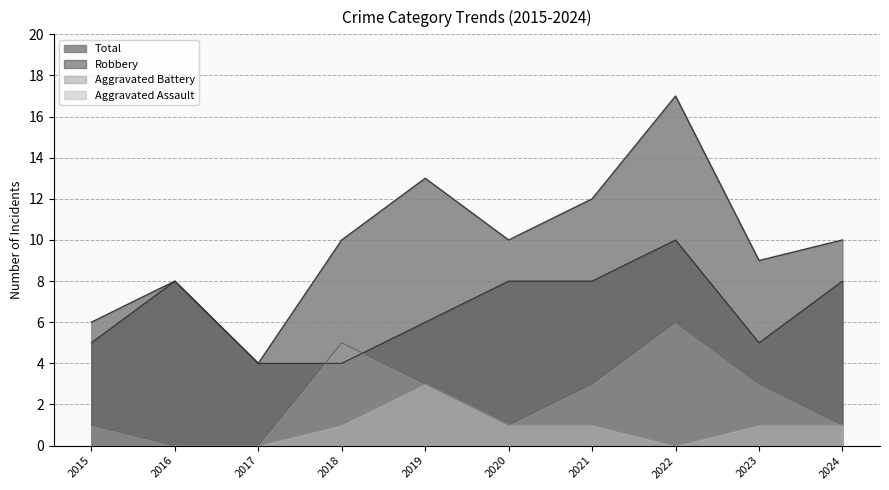

Which series has the widest spread of values?

Total